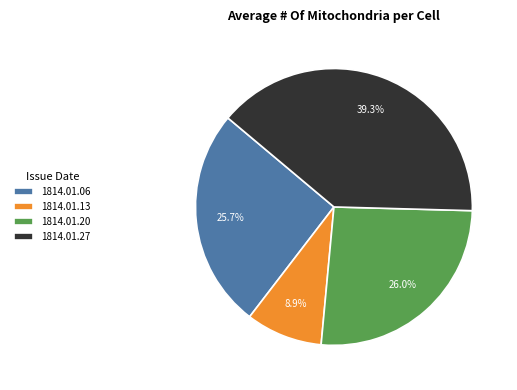

Do 1814.01.13 and 1814.01.06 together represent more than half of the pie?

No